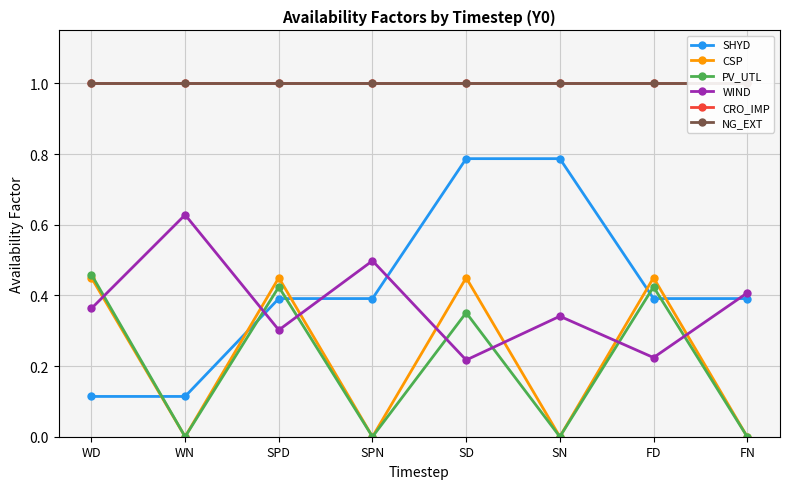

Rank the categories by PV_UTL value from highest to lowest.

WD, SPD, FD, SD, WN, SPN, SN, FN